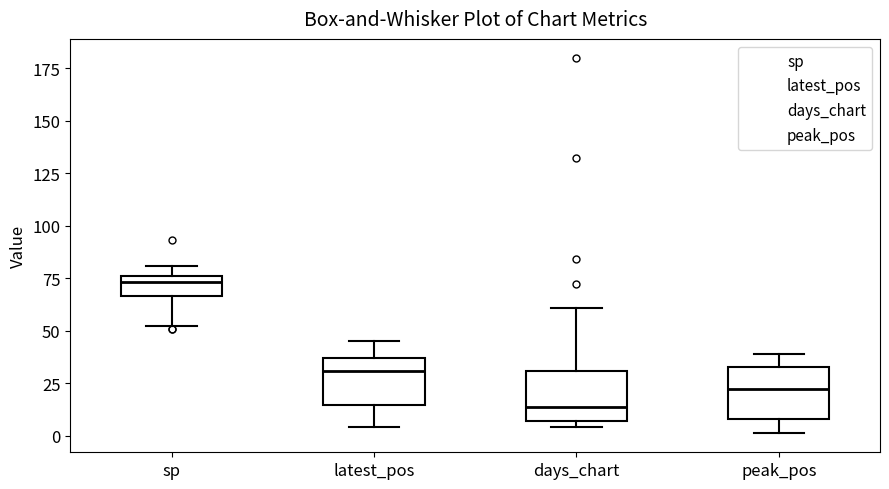

Reading left to right, transcribe this box plot: for each box, give where its median line is, the range the box spans, and where its two whiskers end, as read against the y-axis. The values are not printed on the chart, so give them approximately, as read against the axis.

sp: median 75 (just below the box's upper edge), box 65 to 75, whiskers 50 to 80
latest_pos: median 30, box 15 to 35, whiskers 5 to 45
days_chart: median 15, box 5 to 30, whiskers 5 (just below the box's lower edge) to 60
peak_pos: median 20, box 10 to 35, whiskers 0 to 40